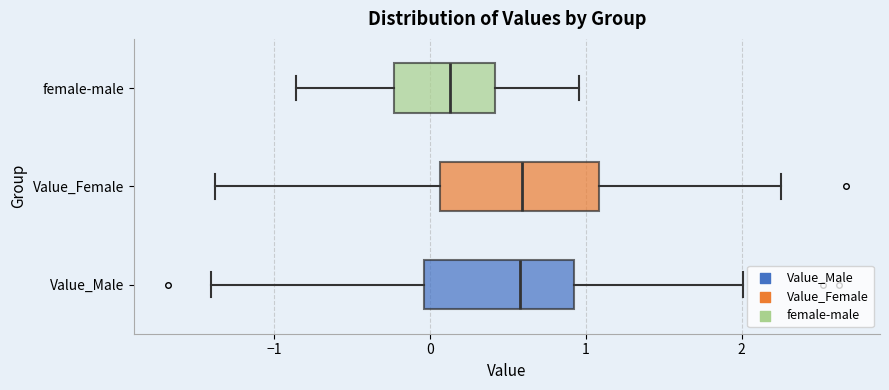

Reading bottom to top, transcribe this box plot: for each box, give where its median line is, the range the box spans, and where its two whiskers end, as read against the x-axis. The values are not printed on the chart, so give them approximately, as read against the axis.

Value_Male: median 0.6, box 0.0 to 0.9, whiskers -1.4 to 2.0
Value_Female: median 0.6, box 0.1 to 1.1, whiskers -1.4 to 2.3
female-male: median 0.1, box -0.2 to 0.4, whiskers -0.9 to 1.0